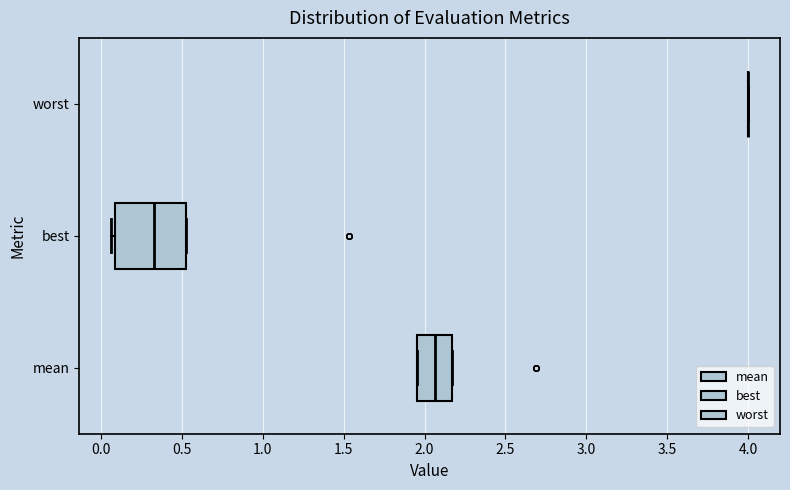

Reading bottom to top, transcribe this box plot: for each box, give where its median line is, the range the box spans, and where its two whiskers end, as read against the x-axis. The values are not printed on the chart, so give them approximately, as read against the axis.

mean: median 2.05, box 1.95 to 2.15, whiskers 1.95 to 2.15
best: median 0.35, box 0.10 to 0.55, whiskers 0.05 to 0.55
worst: box collapsed to a line at 4.00, whiskers 4.00 to 4.00